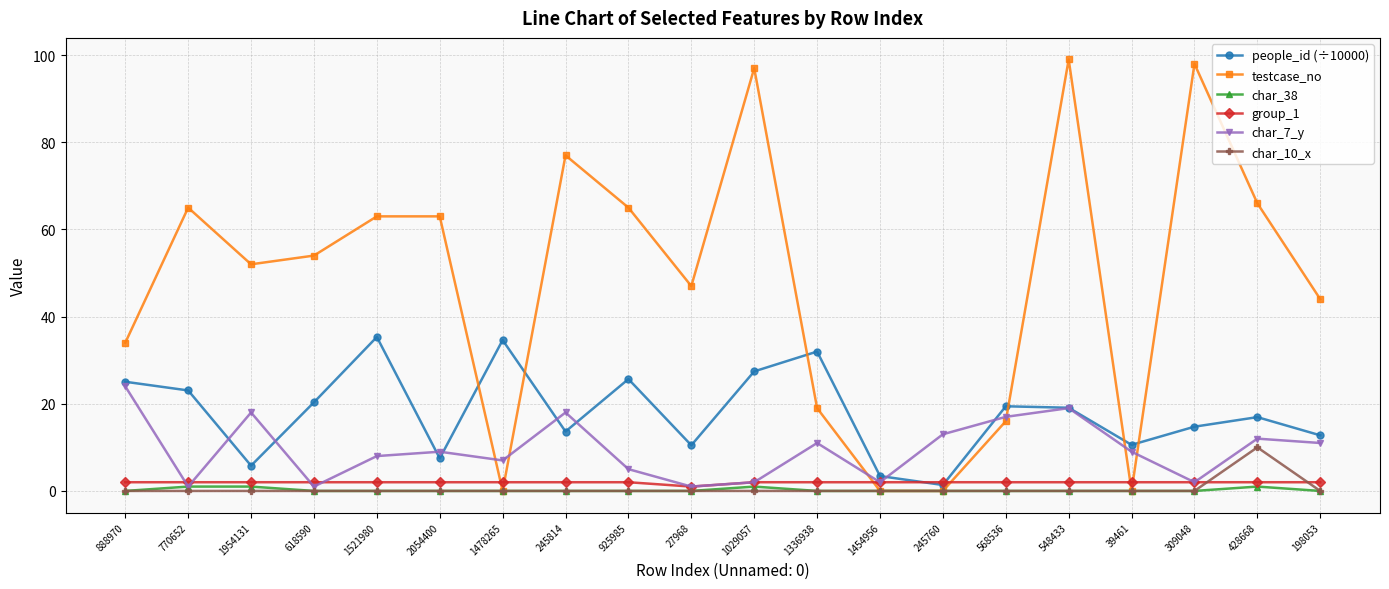

What position from the right is 770652?

19